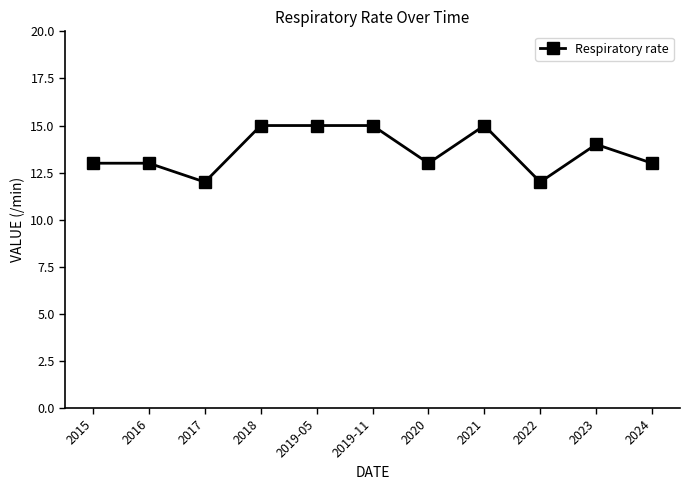

At which category does the data reach its first local valley?

2017